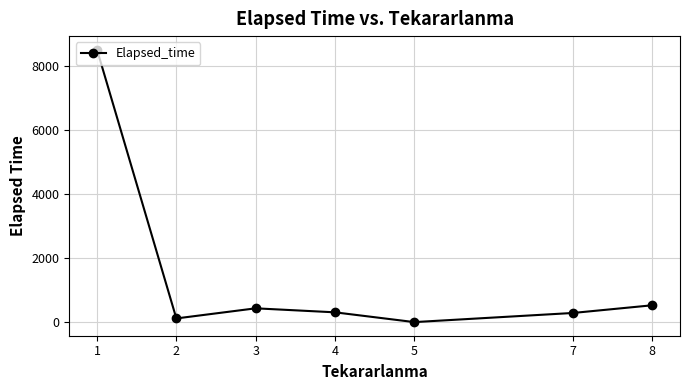

What is the ratio of the value at 3 to the value at 4?

1.4